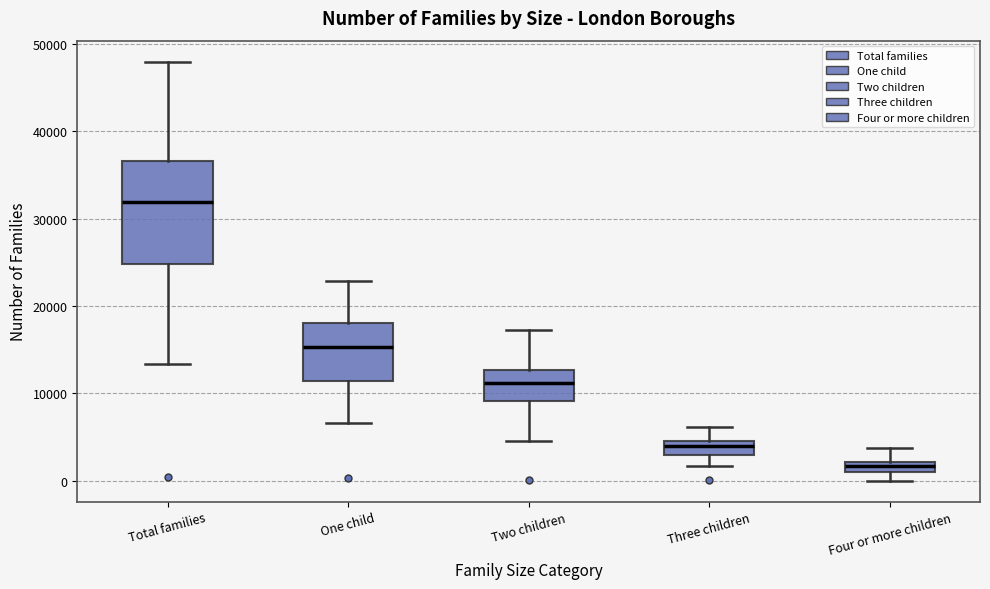

Which box is the tallest, from its lower edge to its upper edge?

Total families